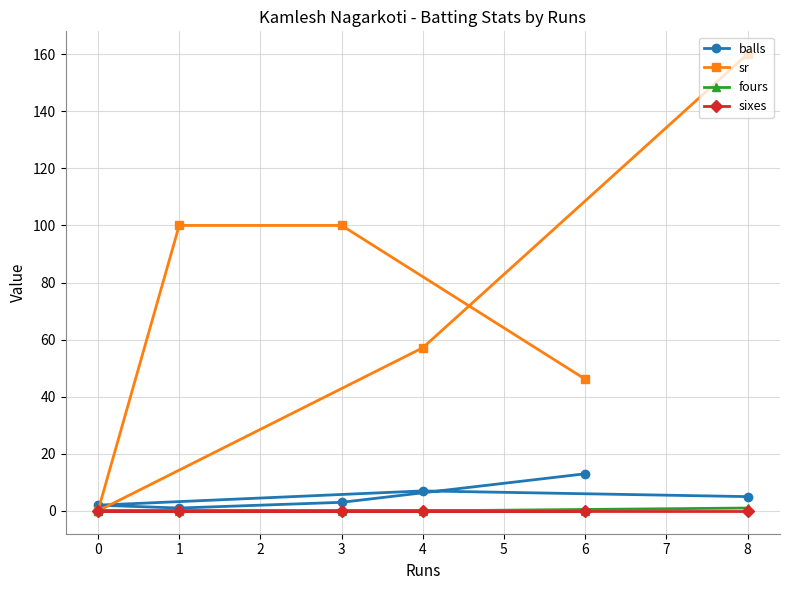

The value of sr at 8 is 160.0. True or false?

True